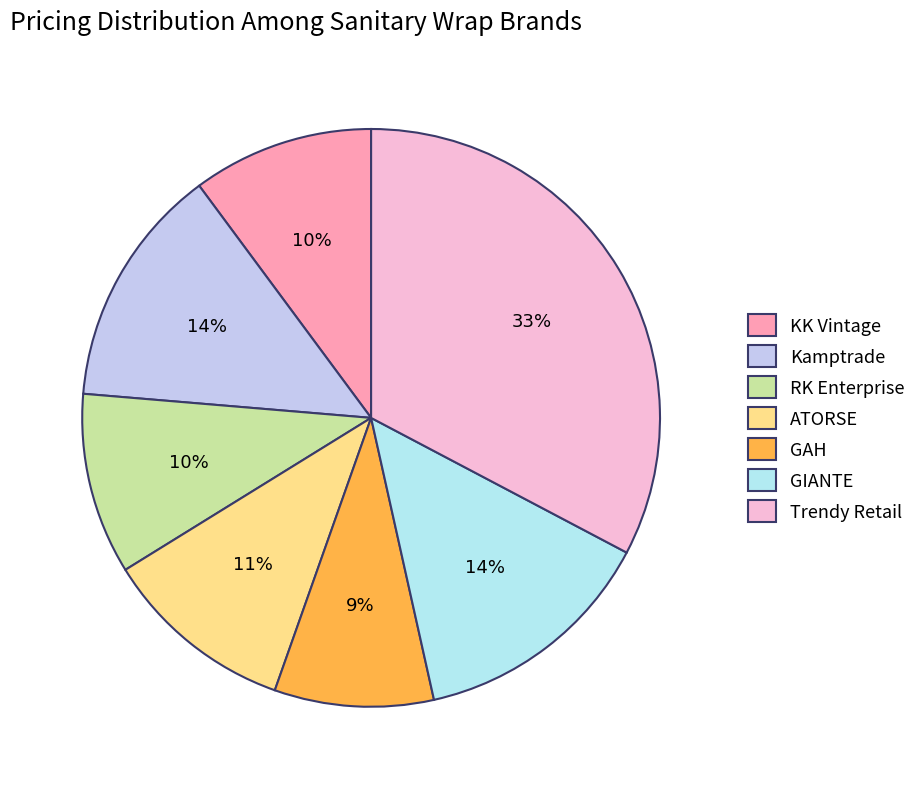

To the nearest percent, what percentage of the pie is GIANTE?

14%